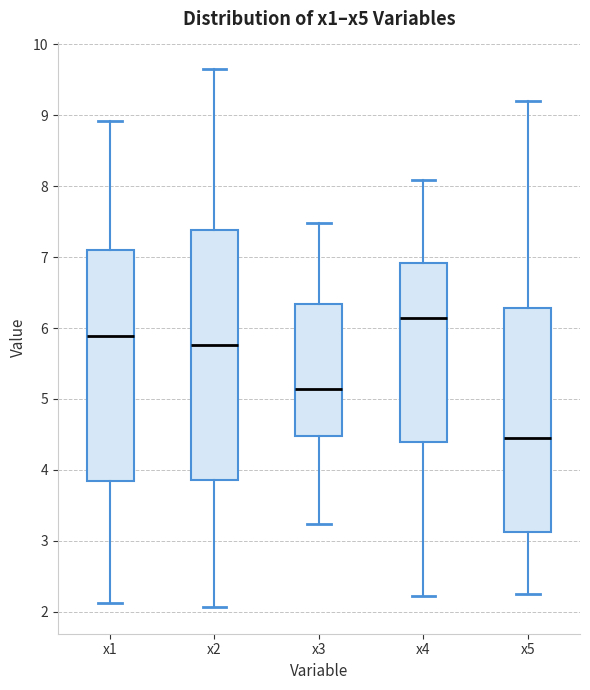

Where does the upper whisker of the box for x3 end on the y-axis? The values are not printed on the chart, so give them approximately, as read against the axis.

7.5